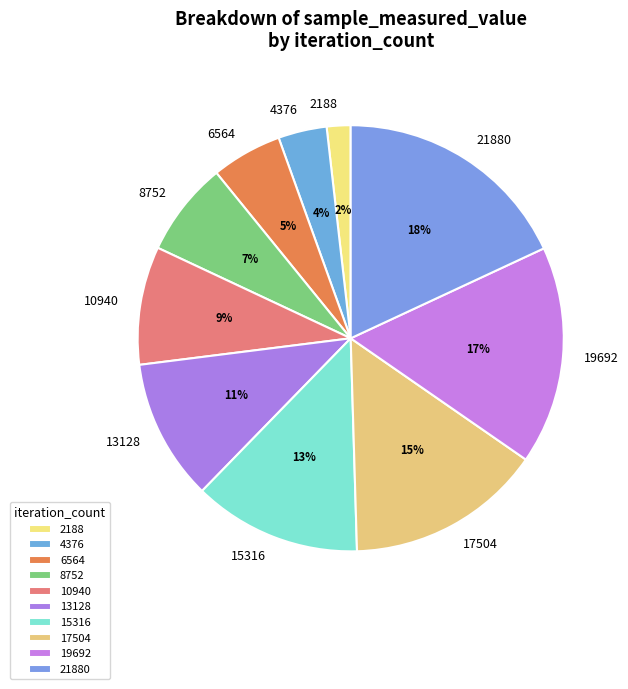

True or false: 2188 accounts for 2% of the total.

True